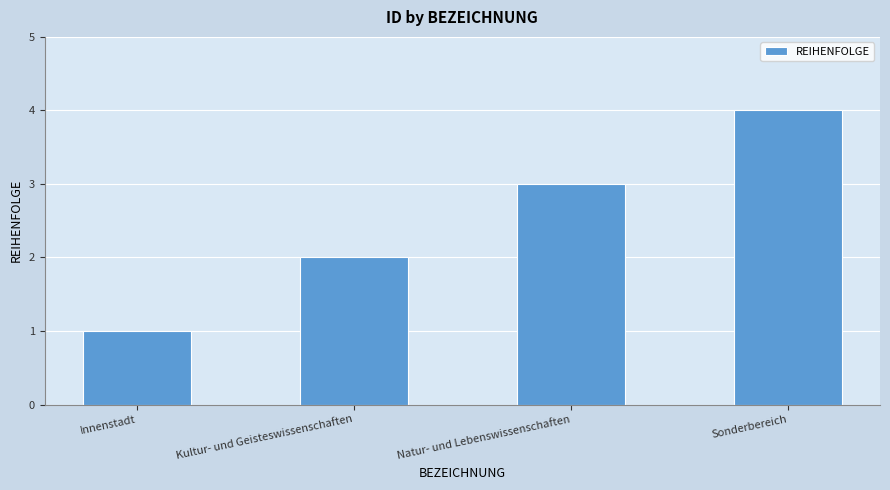

Where is the data nearest to the value 2?

Kultur- und Geisteswissenschaften